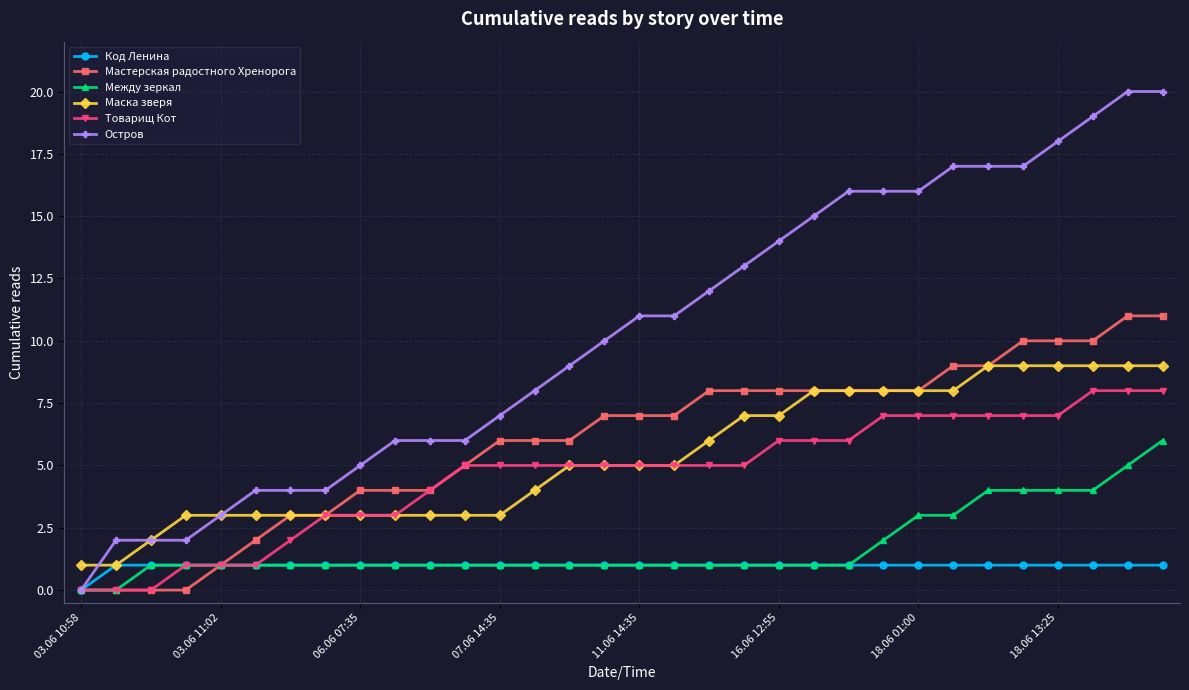

Rank the series by their maximum value, from highest to lowest.

Остров, Мастерская радостного Хренорога, Маска зверя, Товарищ Кот, Между зеркал, Код Ленина